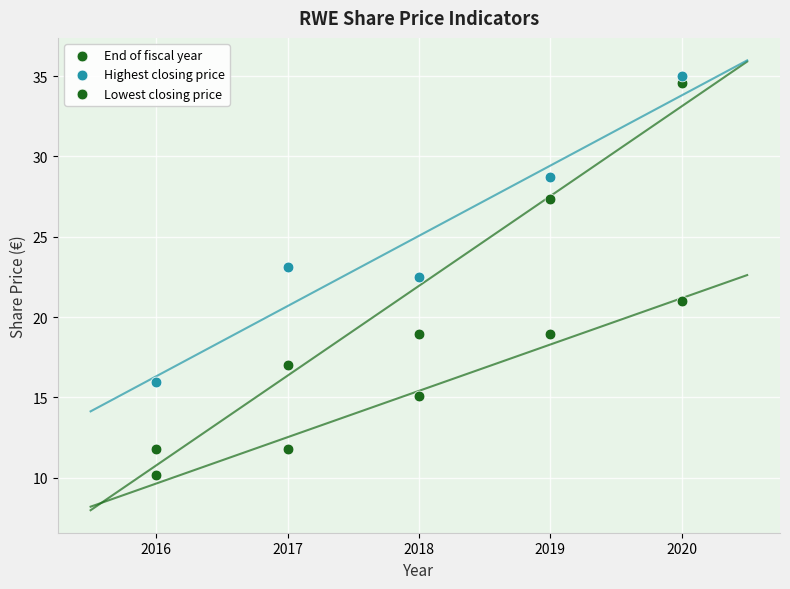

How many points are shown in the scatter plot?

15